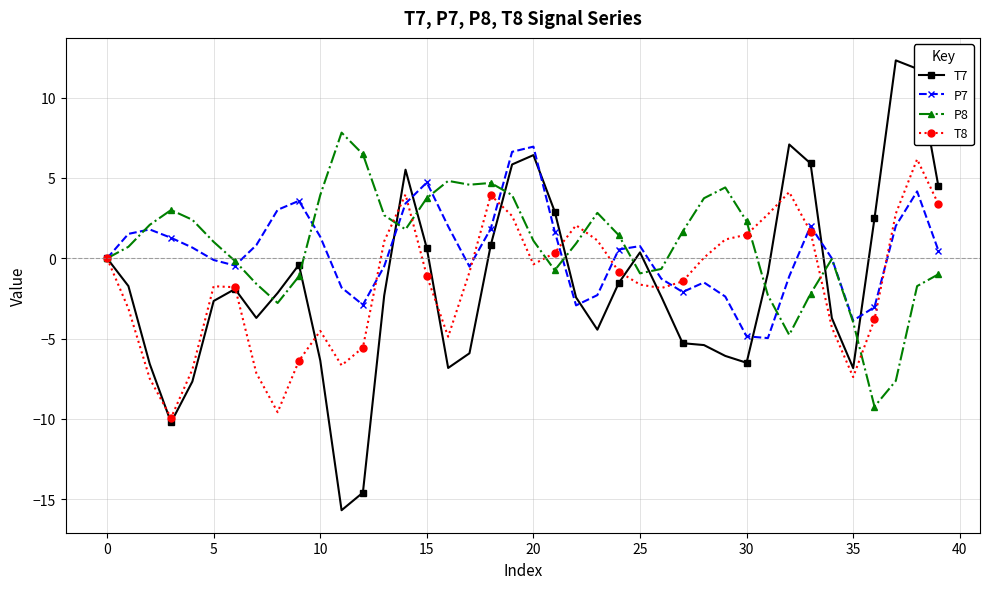

What is the smallest value displayed?

-15.7